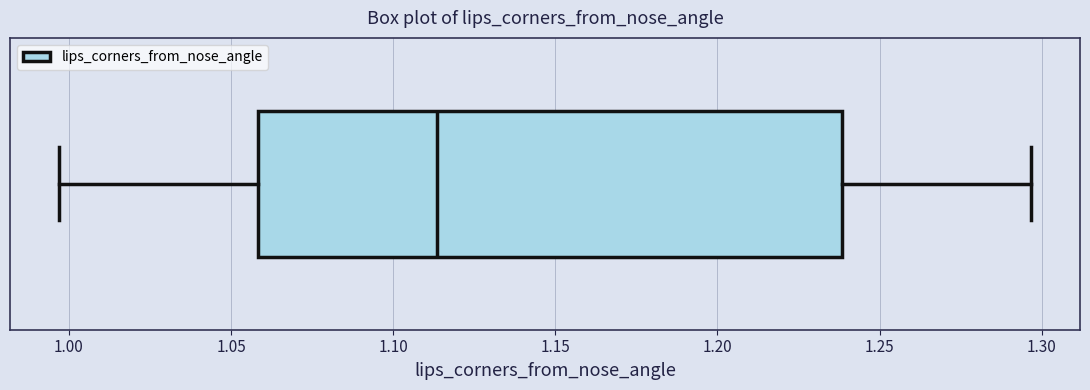

Transcribe this box plot: give where the median line is, the range the box spans, and where the two whiskers end, as read against the x-axis. The values are not printed on the chart, so give them approximately, as read against the axis.

median 1.115, box 1.060 to 1.240, whiskers 0.995 to 1.295